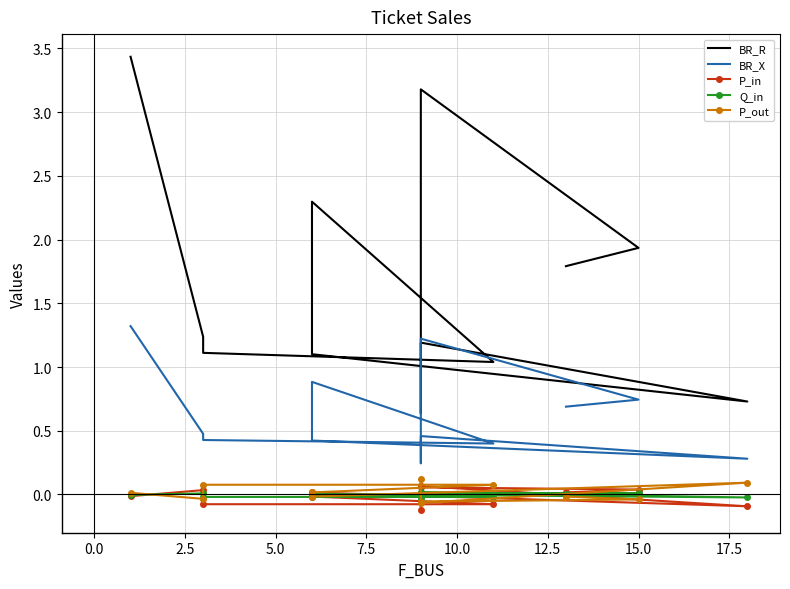

Is the value of Q_in at 10.0 greater than the value of P_in at 15.0?

No